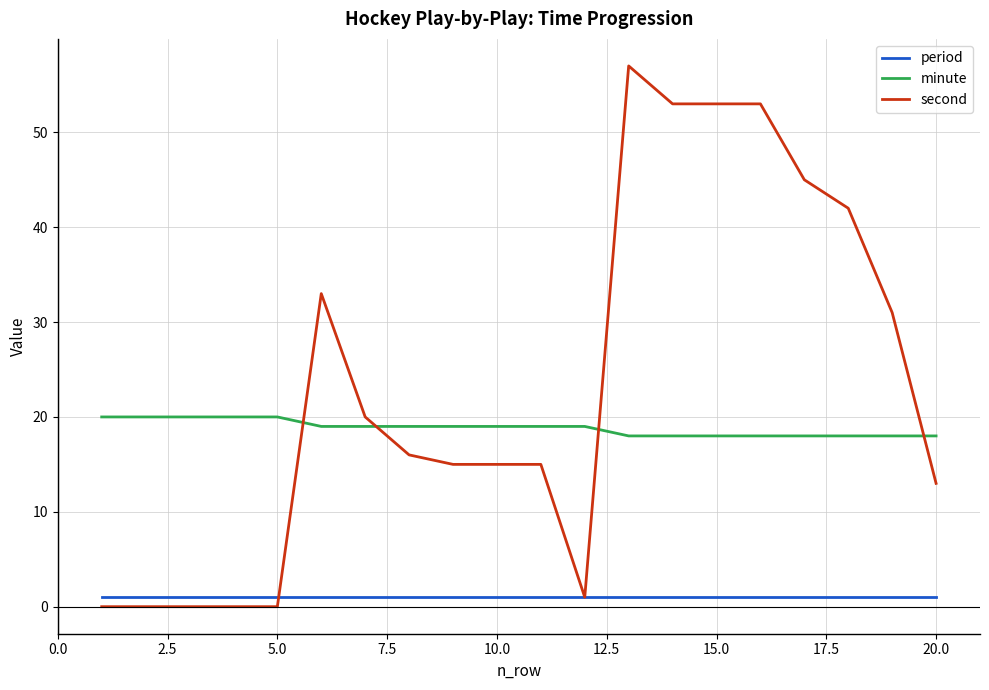

How many times do minute and second cross each other?

4